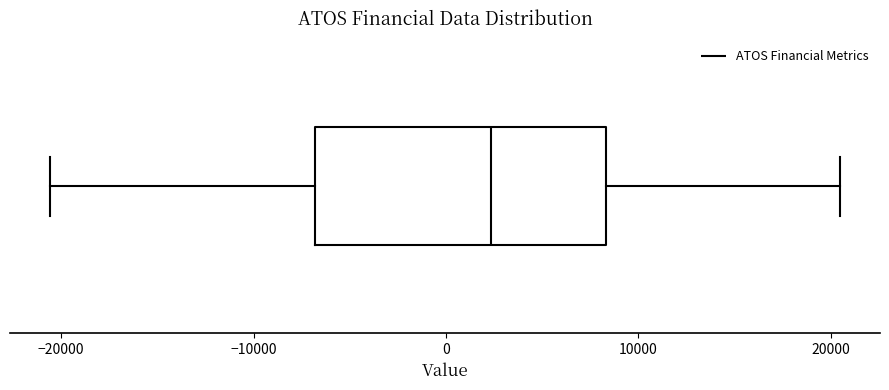

Transcribe this box plot: give where the median line is, the range the box spans, and where the two whiskers end, as read against the x-axis. The values are not printed on the chart, so give them approximately, as read against the axis.

median 2000, box -7000 to 8000, whiskers -21000 to 21000